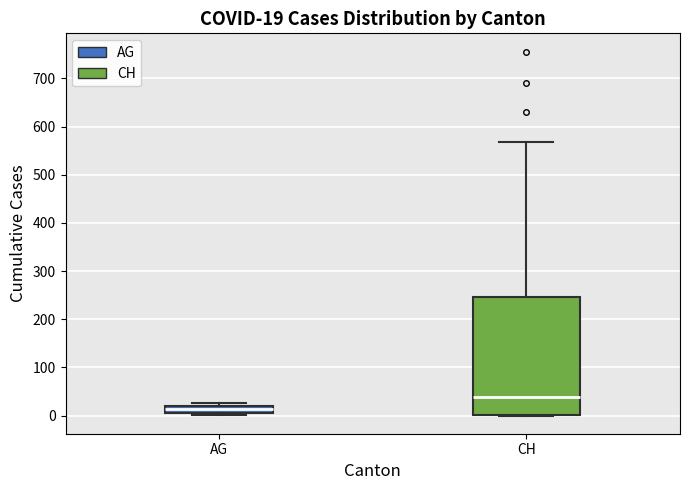

Comparing the boxes themselves (not the whiskers), which one is the tallest?

CH